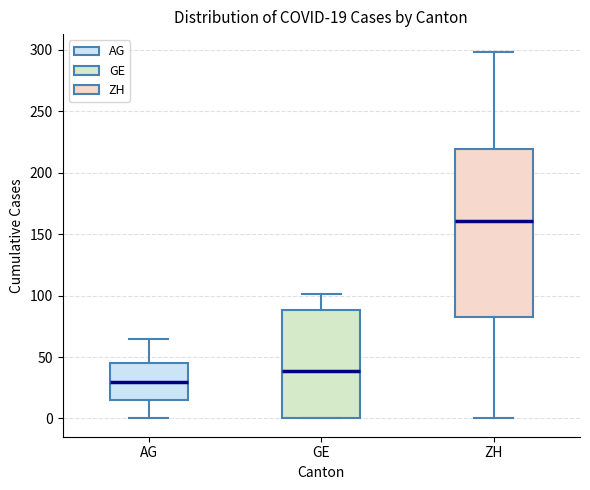

Which box's median line is the highest?

ZH